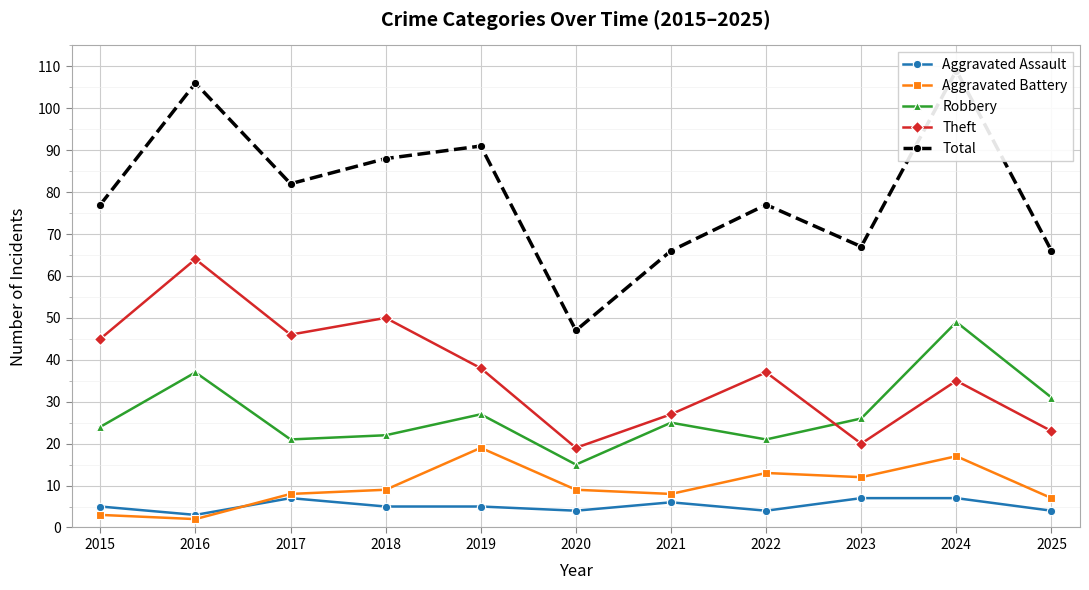

Reading right to left, transcribe all the data shown in this chart.

Aggravated Assault: 2025=4	2024=7	2023=7	2022=4	2021=6	2020=4	2019=5	2018=5	2017=7	2016=3	2015=5
Aggravated Battery: 2025=7	2024=17	2023=12	2022=13	2021=8	2020=9	2019=19	2018=9	2017=8	2016=2	2015=3
Robbery: 2025=31	2024=49	2023=26	2022=21	2021=25	2020=15	2019=27	2018=22	2017=21	2016=37	2015=24
Theft: 2025=23	2024=35	2023=20	2022=37	2021=27	2020=19	2019=38	2018=50	2017=46	2016=64	2015=45
Total: 2025=66	2024=109	2023=67	2022=77	2021=66	2020=47	2019=91	2018=88	2017=82	2016=106	2015=77